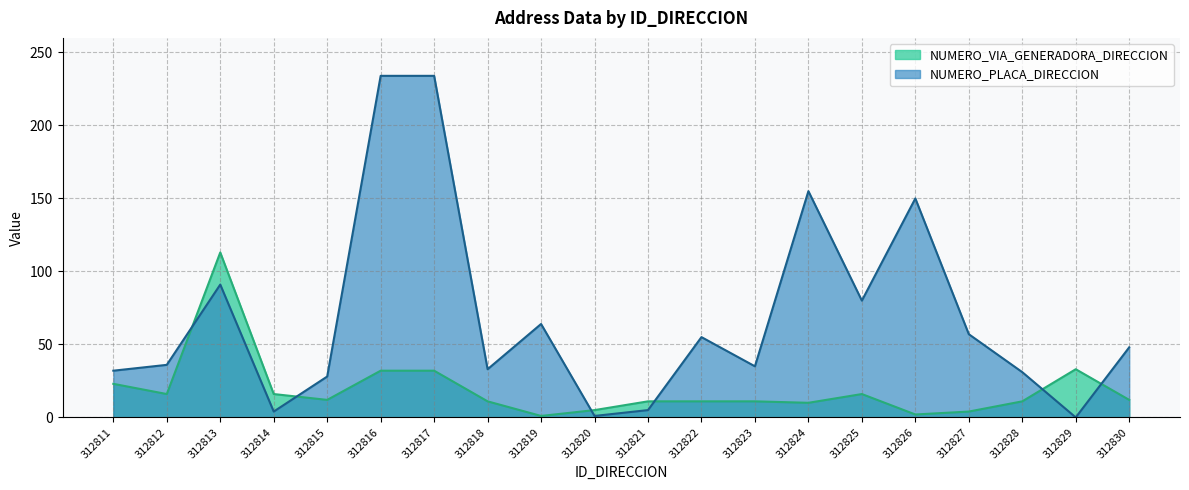

What is the value of the NUMERO_VIA_GENERADORA_DIRECCION point at the 1st from the left?

23